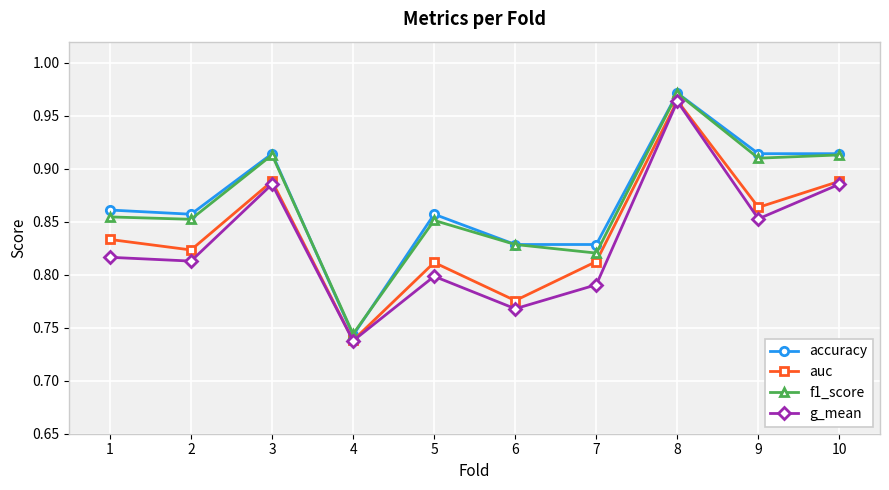

The accuracy series shows 0.3 at 8. True or false?

False